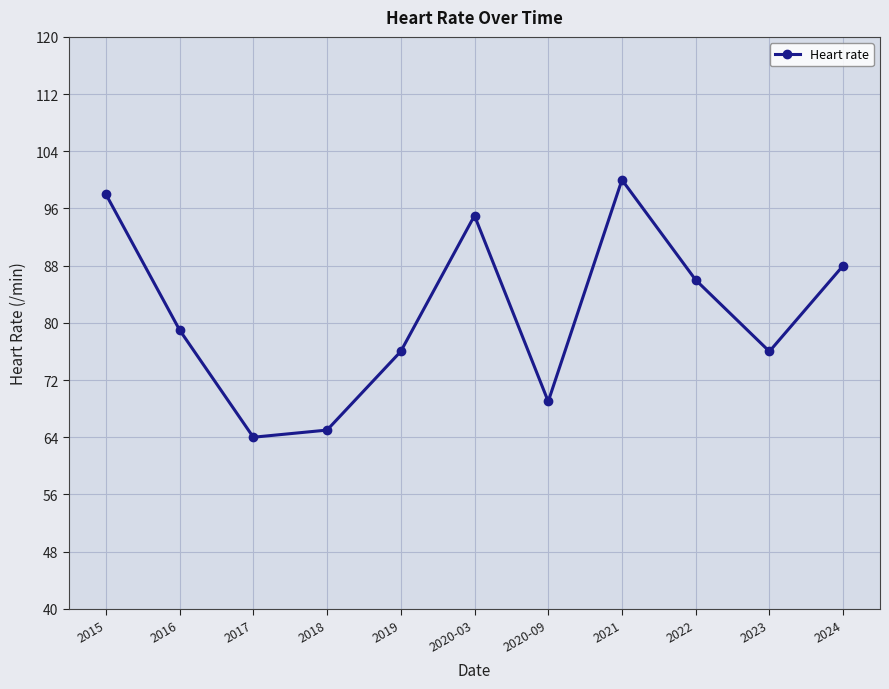

What is the approximate value at 2016, to the nearest 5?

80